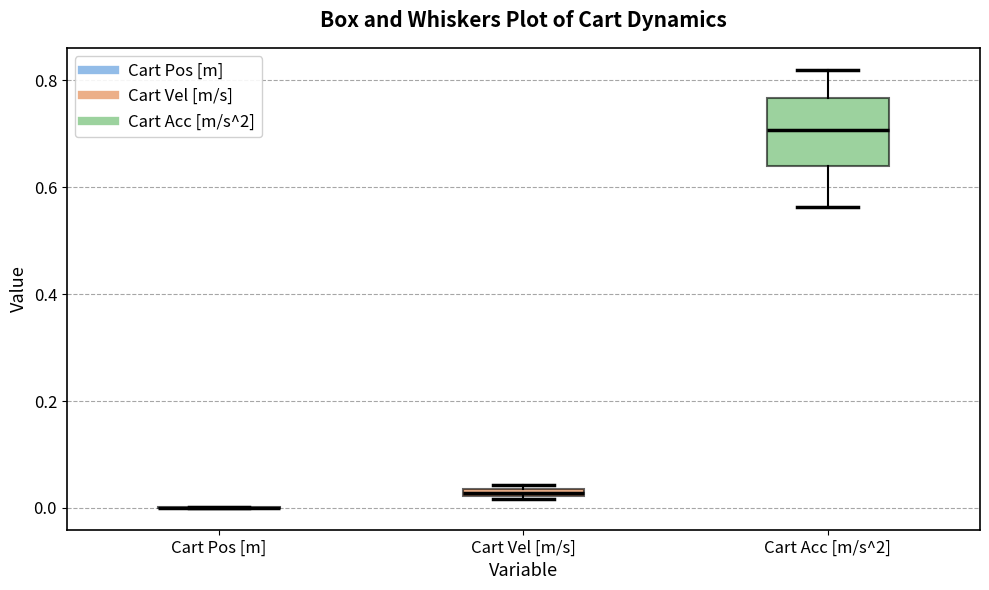

Which box is the tallest, from its lower edge to its upper edge?

Cart Acc [m/s^2]